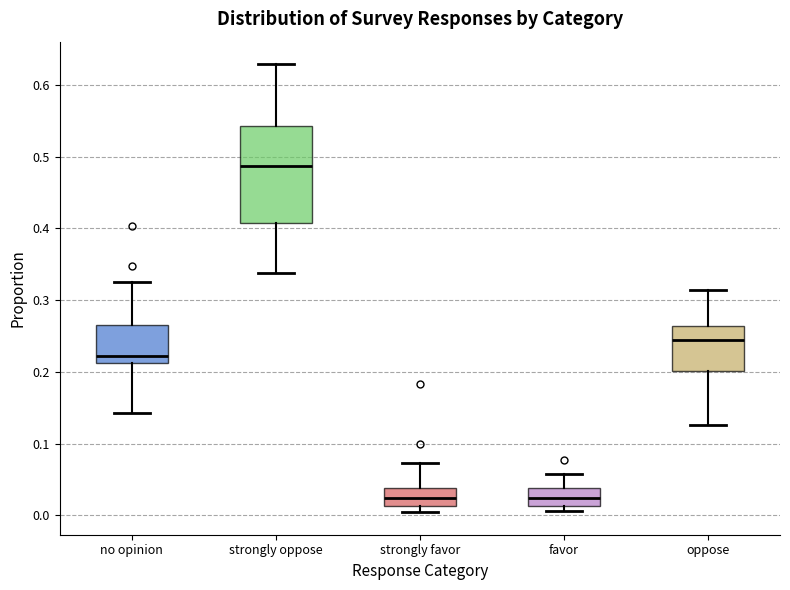

Which box is the tallest, from its lower edge to its upper edge?

strongly oppose